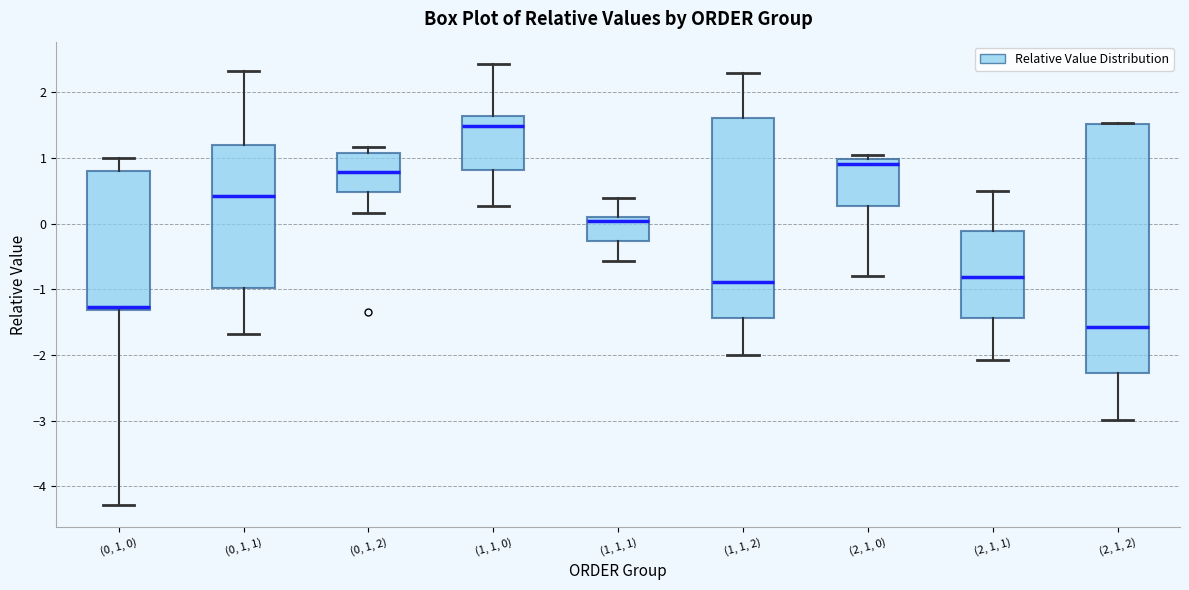

Reading left to right, transcribe this box plot: for each box, give where its median line is, the range the box spans, and where its two whiskers end, as read against the y-axis. The values are not printed on the chart, so give them approximately, as read against the axis.

(0, 1, 0): median -1.3 (just above the box's lower edge), box -1.3 to 0.8, whiskers -4.3 to 1.0
(0, 1, 1): median 0.4, box -1.0 to 1.2, whiskers -1.7 to 2.3
(0, 1, 2): median 0.8, box 0.5 to 1.1, whiskers 0.2 to 1.2
(1, 1, 0): median 1.5, box 0.8 to 1.6, whiskers 0.3 to 2.4
(1, 1, 1): median 0.0, box -0.3 to 0.1, whiskers -0.6 to 0.4
(1, 1, 2): median -0.9, box -1.4 to 1.6, whiskers -2.0 to 2.3
(2, 1, 0): median 0.9, box 0.3 to 1.0, whiskers -0.8 to 1.0 (just above the box's upper edge)
(2, 1, 1): median -0.8, box -1.4 to -0.1, whiskers -2.1 to 0.5
(2, 1, 2): median -1.6, box -2.3 to 1.5, whiskers -3.0 to 1.5